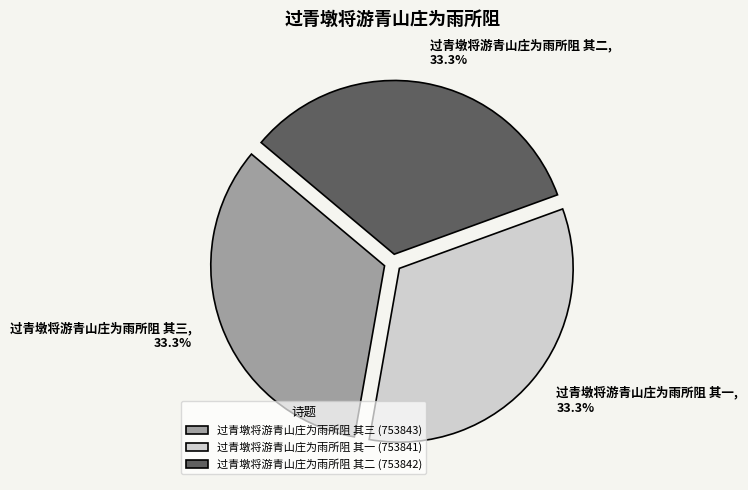

Does 过青墩将游青山庄为雨所阻 其一 account for over 50% of the chart?

No